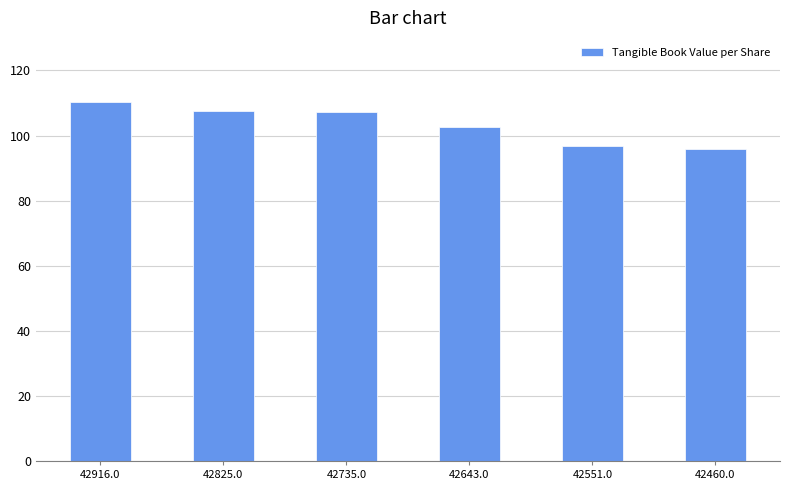

Read the value at 42916.0.

110.2